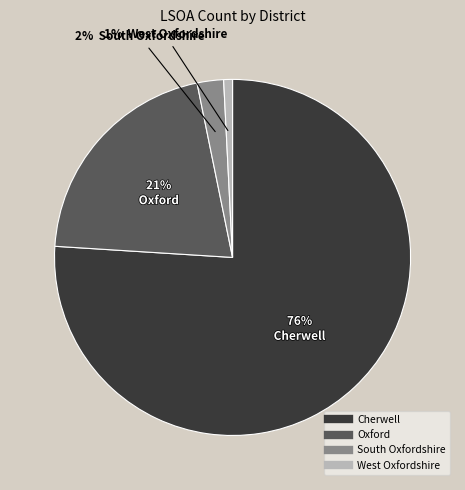

Is the sum of Oxford and Cherwell greater than half?

Yes